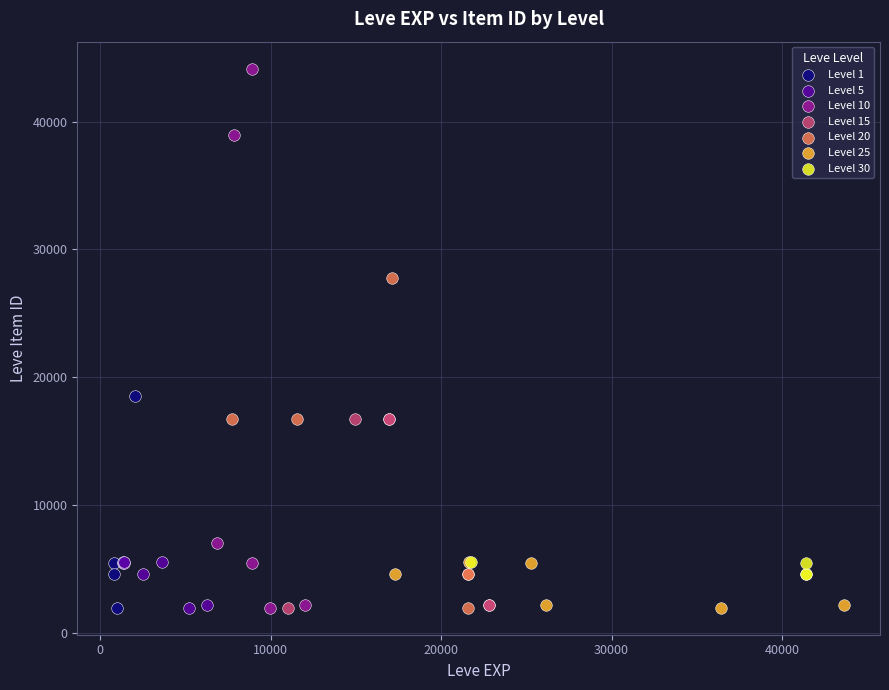

Which series contains the highest Y value?

Level 10